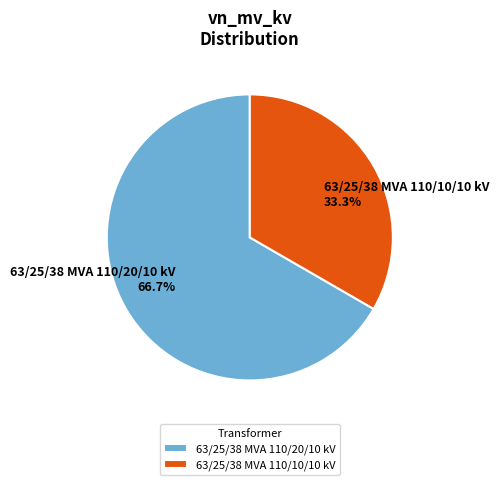

How many slices are in this pie chart?

2